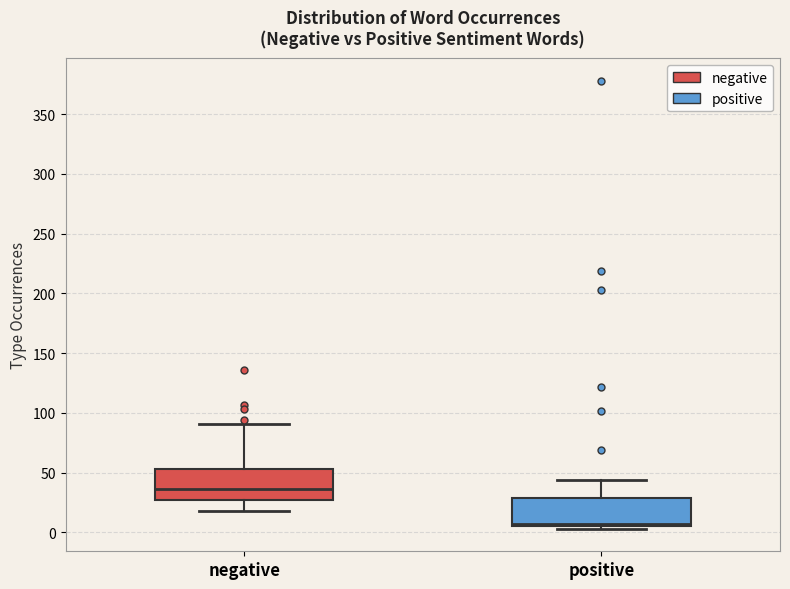

Where does the median line of the box for negative sit on the y-axis? The values are not printed on the chart, so give them approximately, as read against the axis.

35